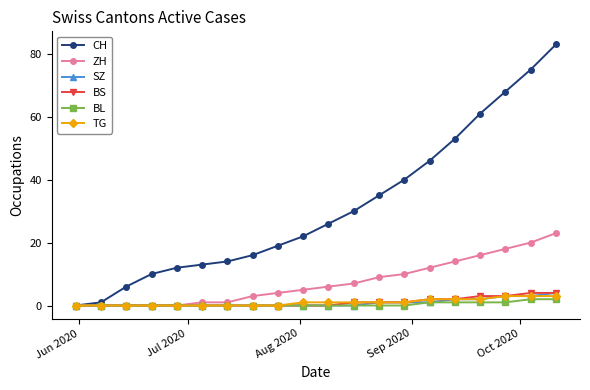

What is the maximum value for TG?

3